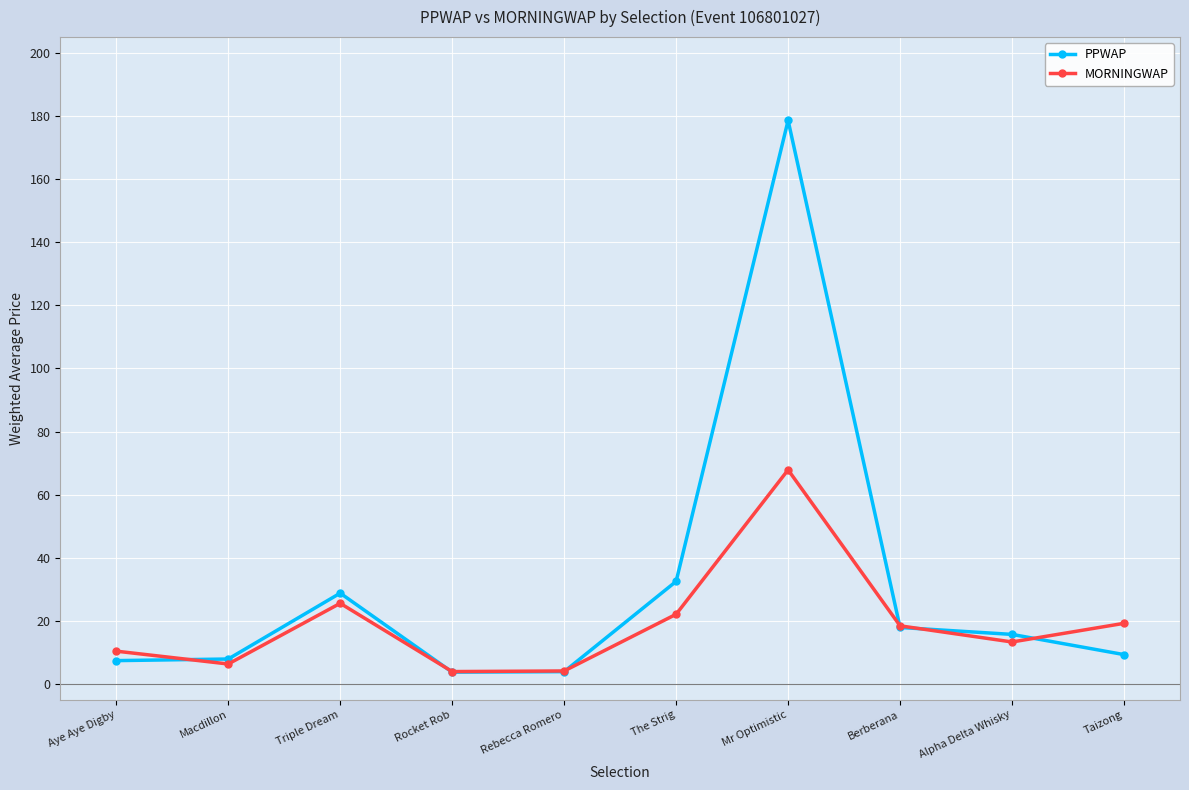

Where is the first local maximum for MORNINGWAP?

Triple Dream